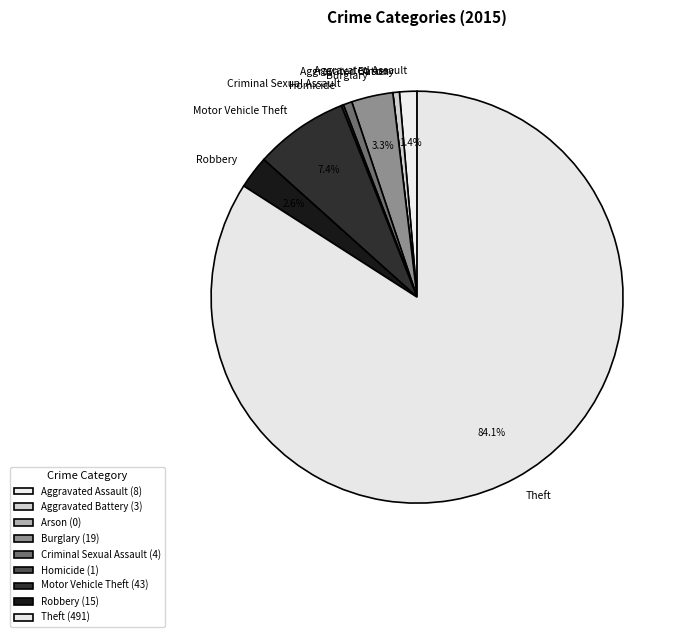

Is the sum of Robbery and Aggravated Battery greater than half?

No